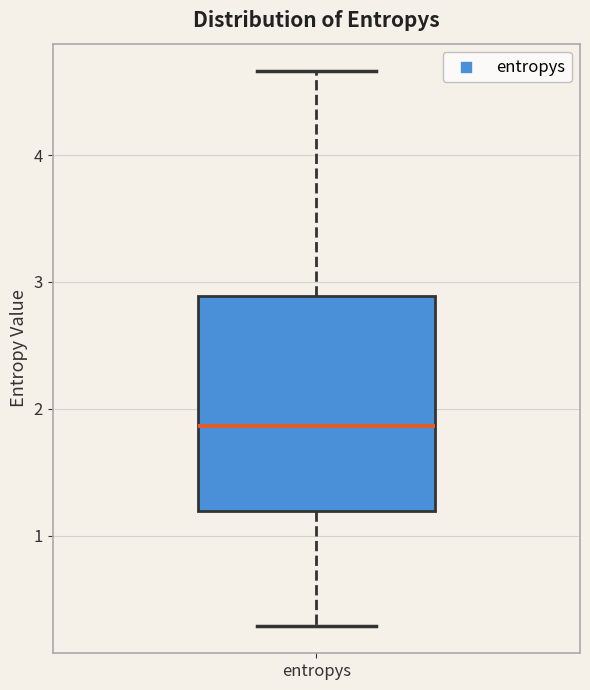

Read this box plot against the y-axis: the position of the median line, the range covered by the box, and the ends of both whiskers. The values are not printed on the chart, so give them approximately, as read against the axis.

median 1.9, box 1.2 to 2.9, whiskers 0.3 to 4.7